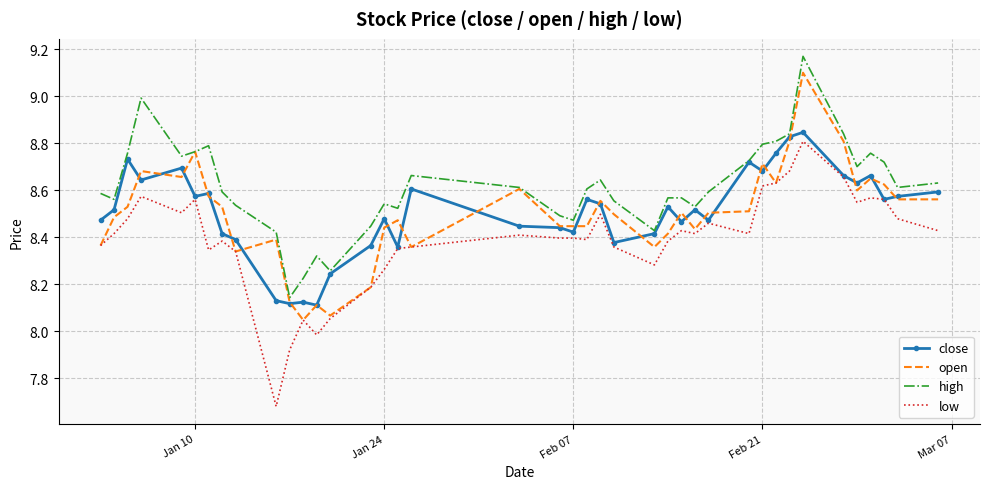

What is the sum of all high values?

344.6